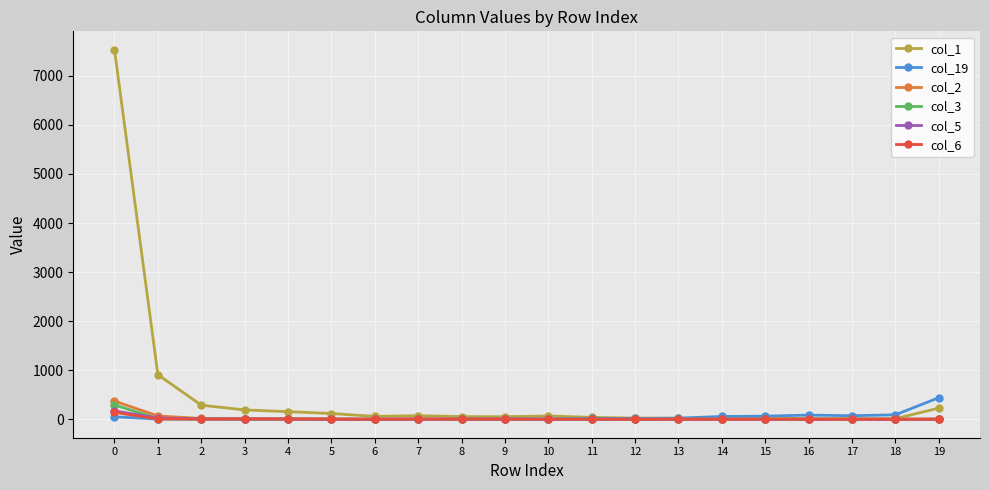

The value of col_2 at 0 is 370. True or false?

True